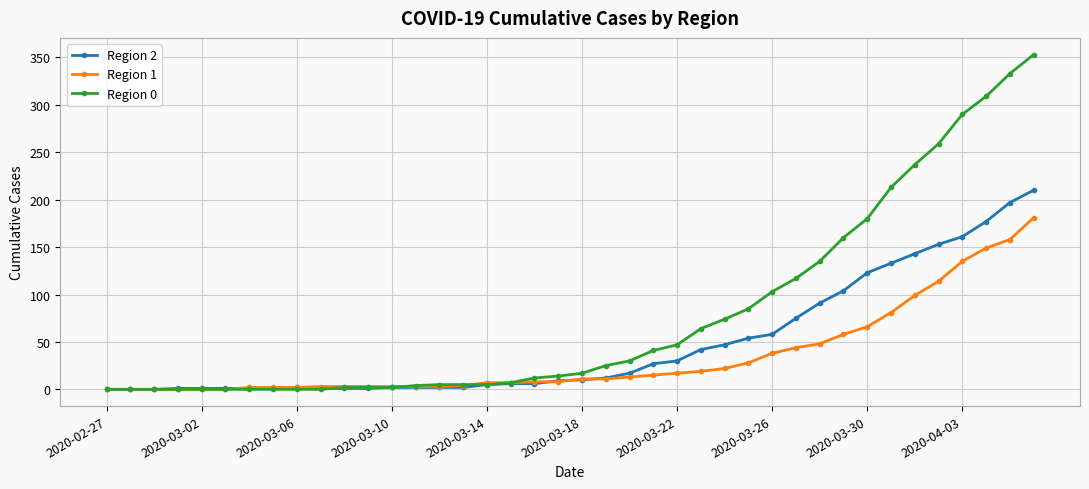

Which series has the largest total across all categories?

Region 0